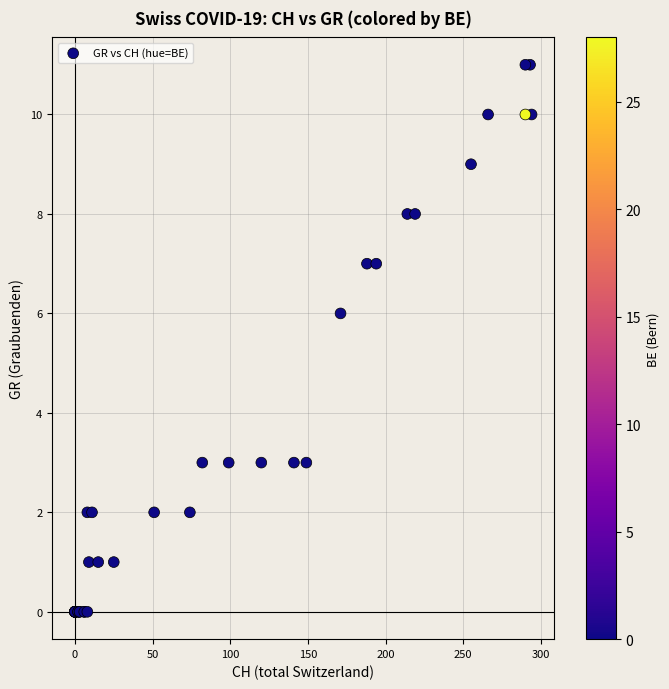

What Y value in the scatter plot is closest to 5?

6